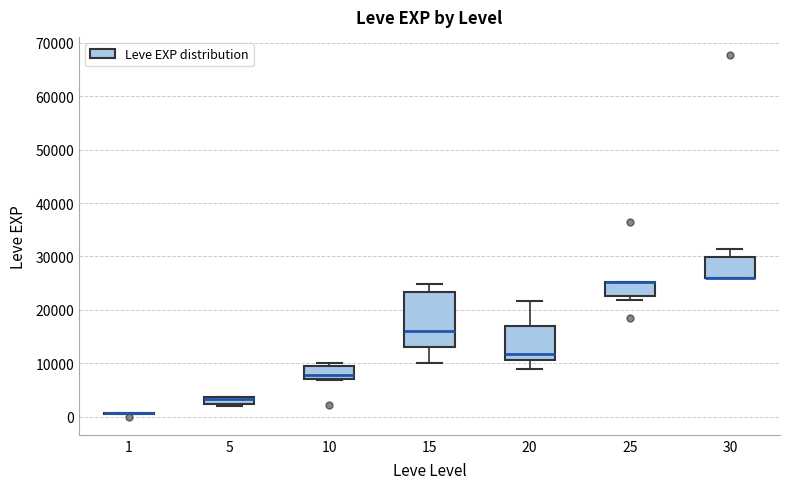

Which box is the tallest, from its lower edge to its upper edge?

15